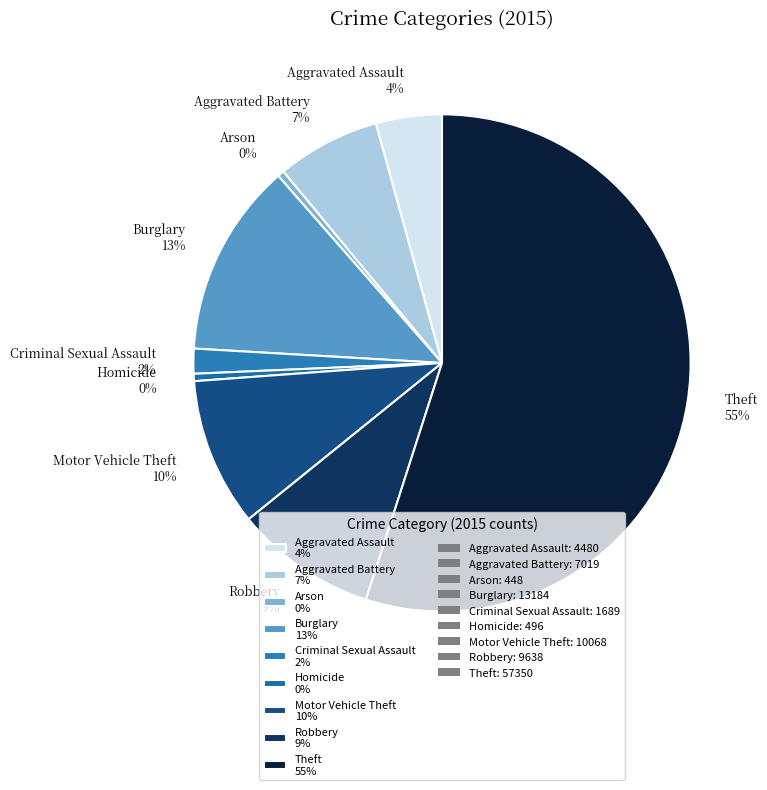

Count the number of slices in the pie.

9